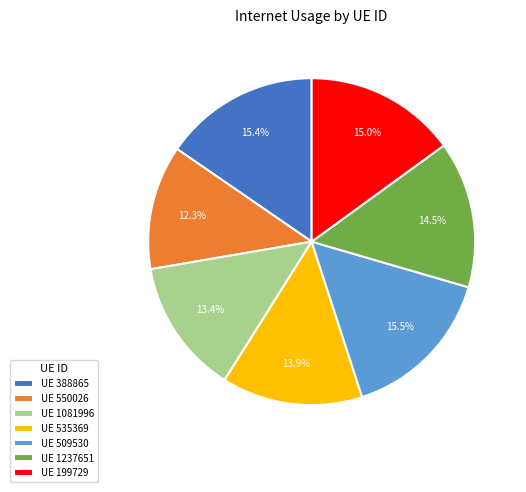

What portion of the pie excludes UE 550026?

87.7%